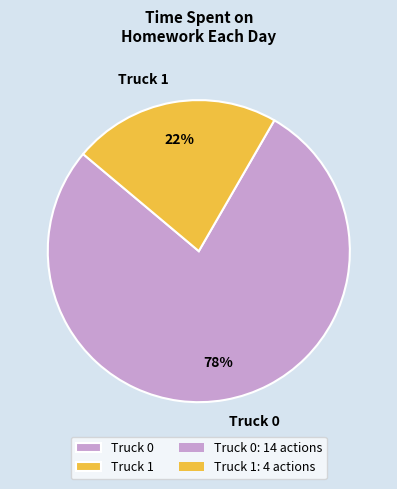

What is the largest slice in the pie chart?

Truck 0